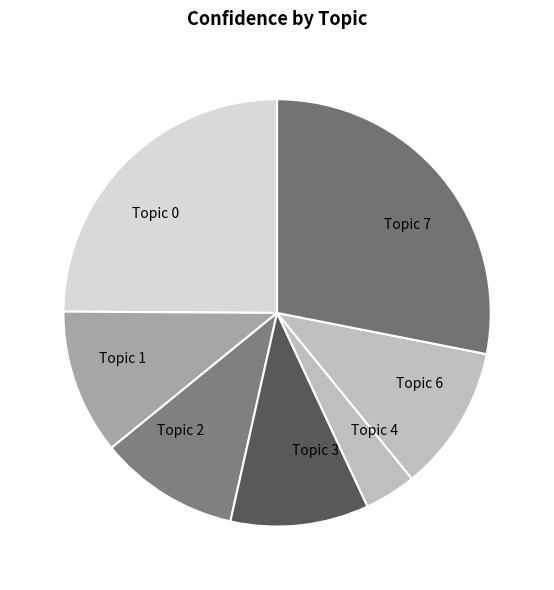

Which slice is the smallest?

Topic 4